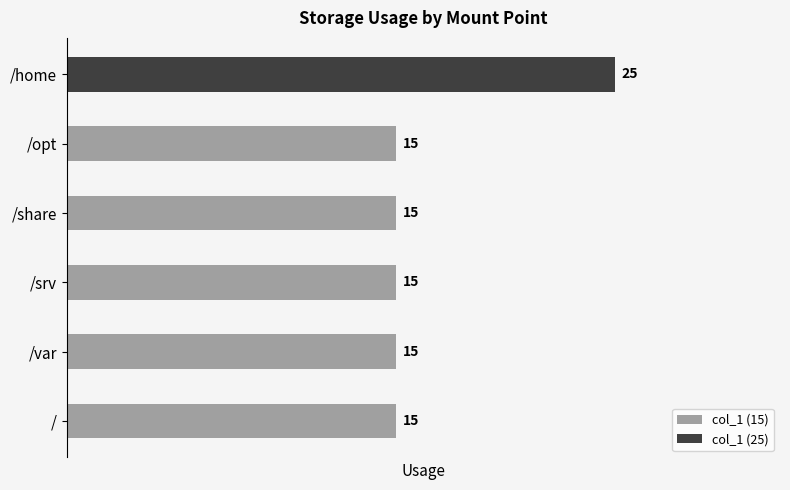

What is the maximum value shown in the chart?

25